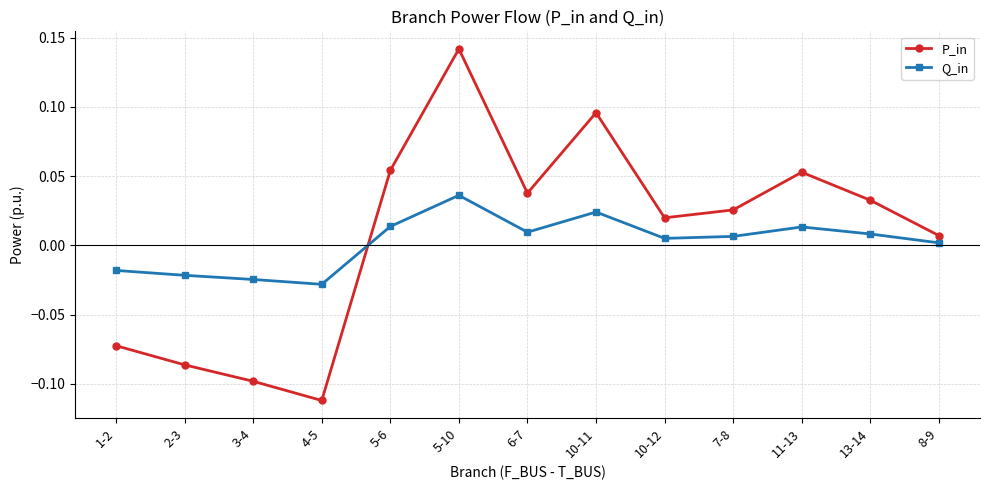

At which category does Q_in reach its first local peak?

5-10